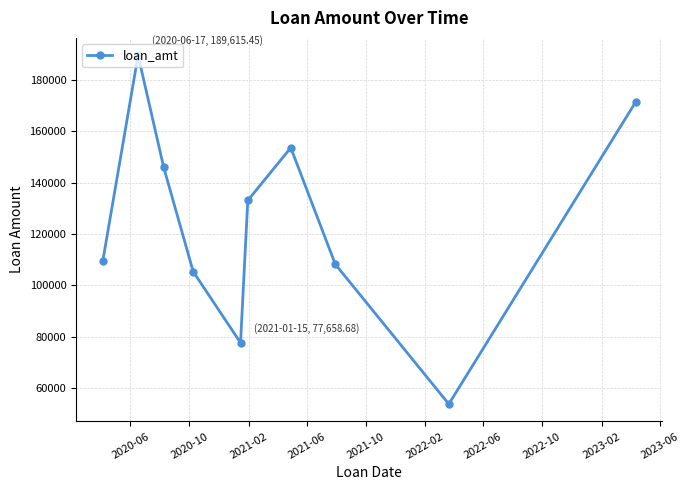

What is the sum of all values?

1248572.9